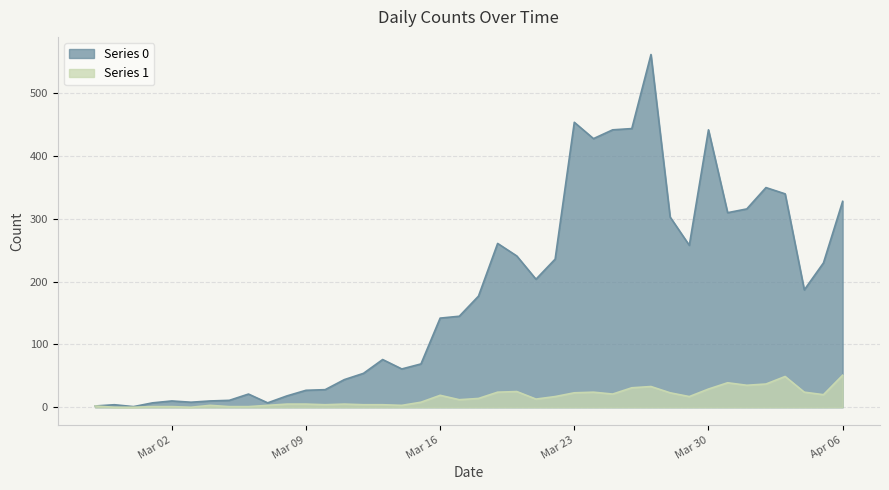

Which category has the highest value in the Series 0 series?

2020-03-27